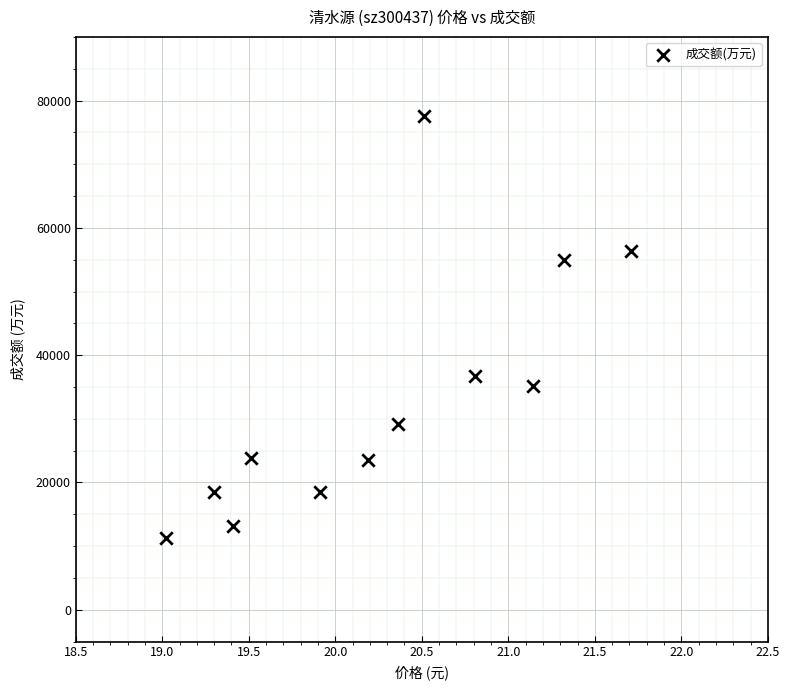

What is the range of Y values (max minus min)?

66291